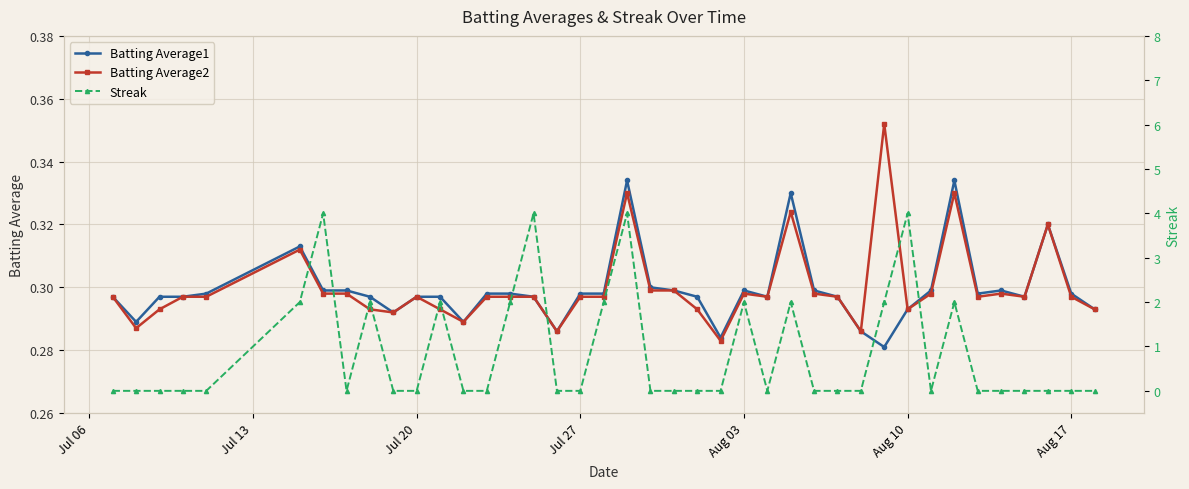

Count the Batting Average1 values in the range 0 to 1.

40